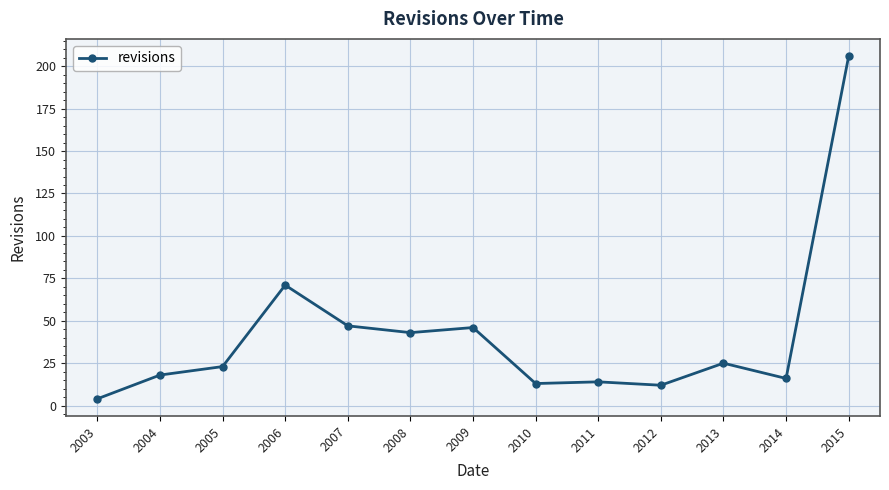

True or false: there are more than 1 points higher than both neighbors.

True